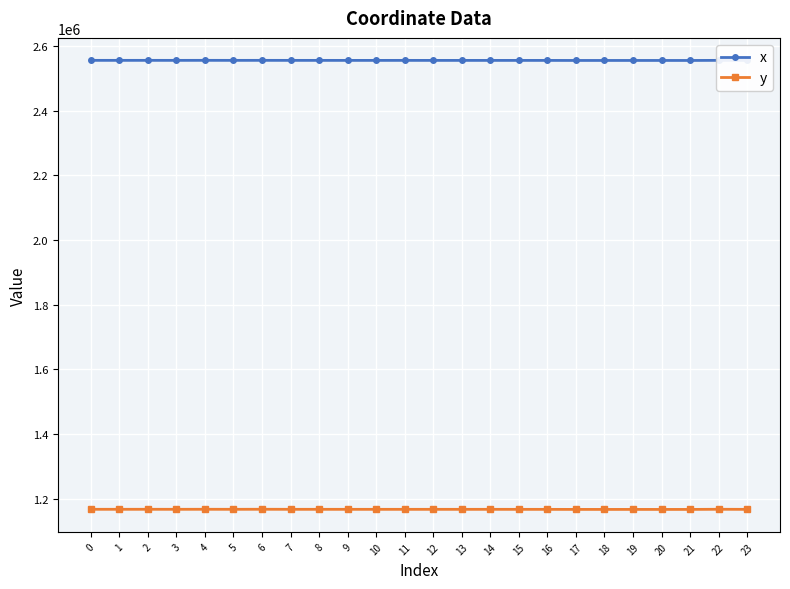

Which series has the largest range (max minus min)?

y